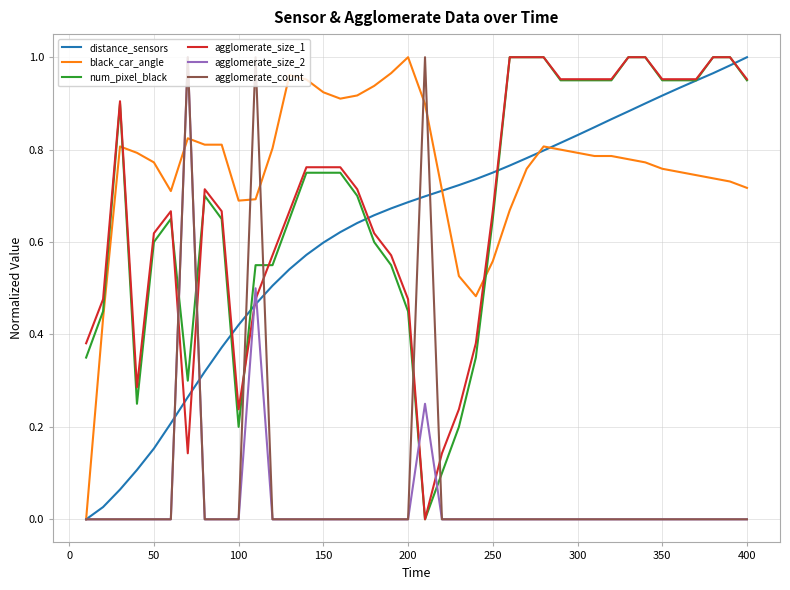

Does the chart display data point markers on the line(s)?

No